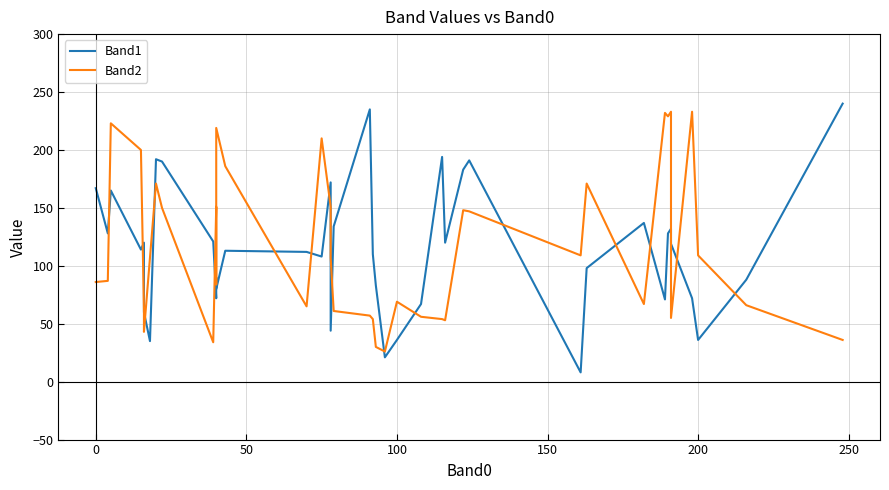

How many data points in Band2 are above 107?

18